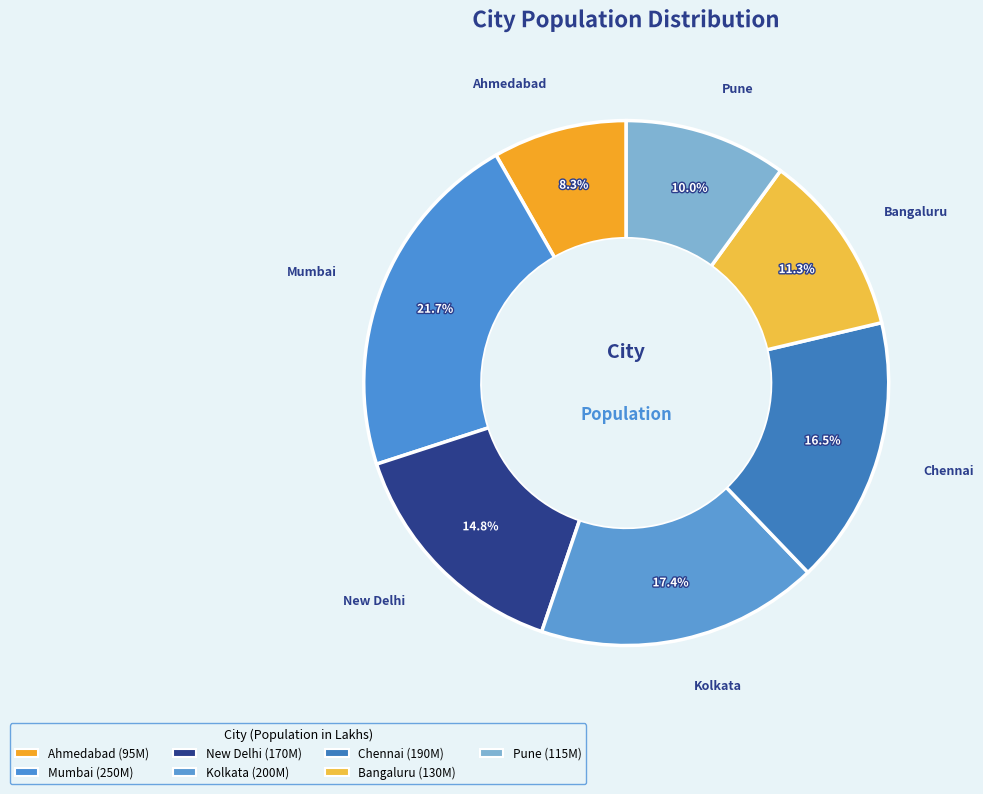

Rank the categories by value from highest to lowest.

Mumbai, Kolkata, Chennai, New Delhi, Bangaluru, Pune, Ahmedabad